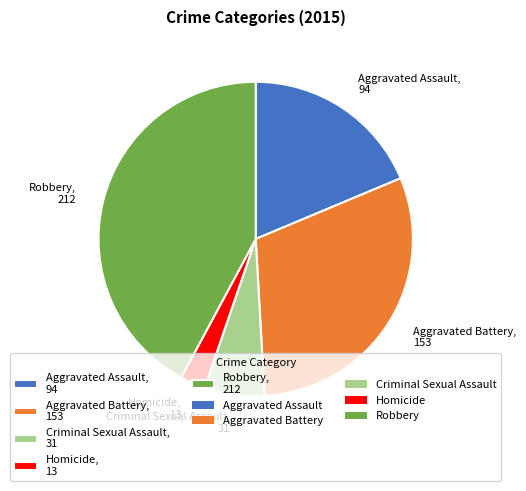

Is it true that Aggravated Assault, 94 is 19% of the pie?

True